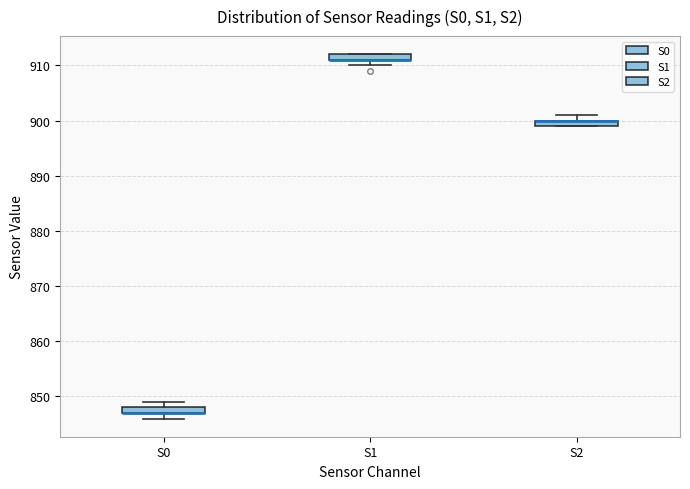

Where is the upper edge of the box for S0 on the y-axis? The values are not printed on the chart, so give them approximately, as read against the axis.

848